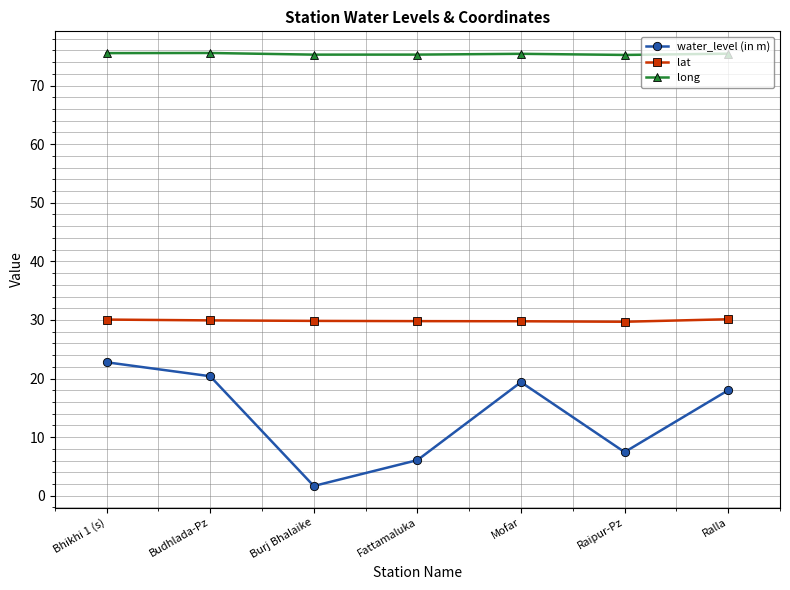

What is the difference between the maximum and minimum values in the water_level (in m) series?

21.1